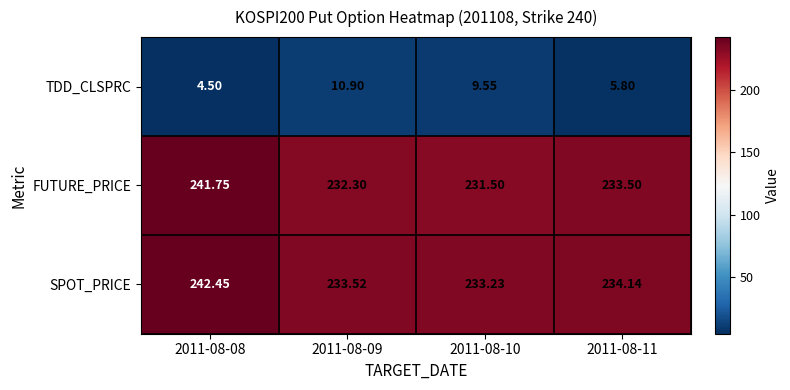

At 2011-08-09, list the series in order from largest to smallest.

SPOT_PRICE, FUTURE_PRICE, TDD_CLSPRC